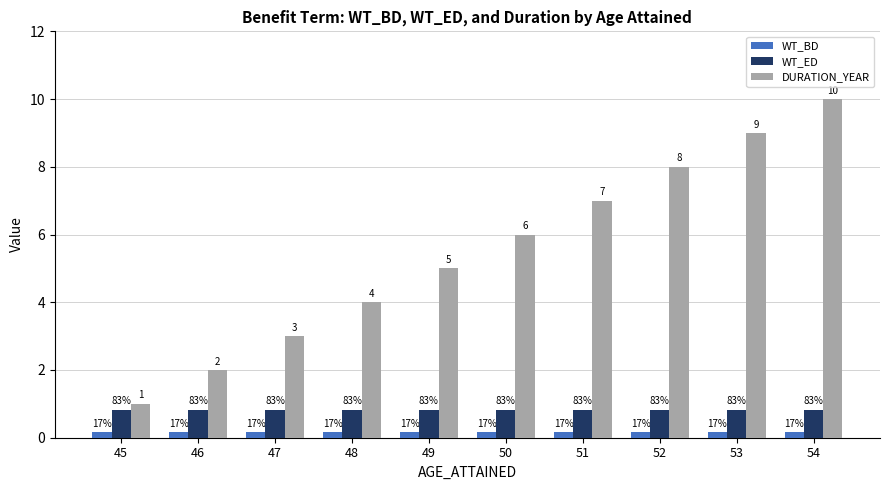

Between 46 and 48, which series saw the biggest shift?

DURATION_YEAR